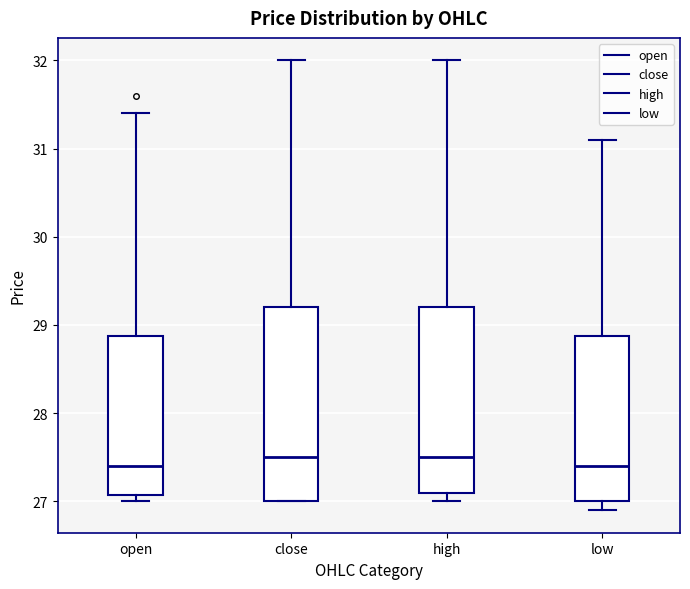

Where does the lower whisker of the box for low end on the y-axis? The values are not printed on the chart, so give them approximately, as read against the axis.

26.9